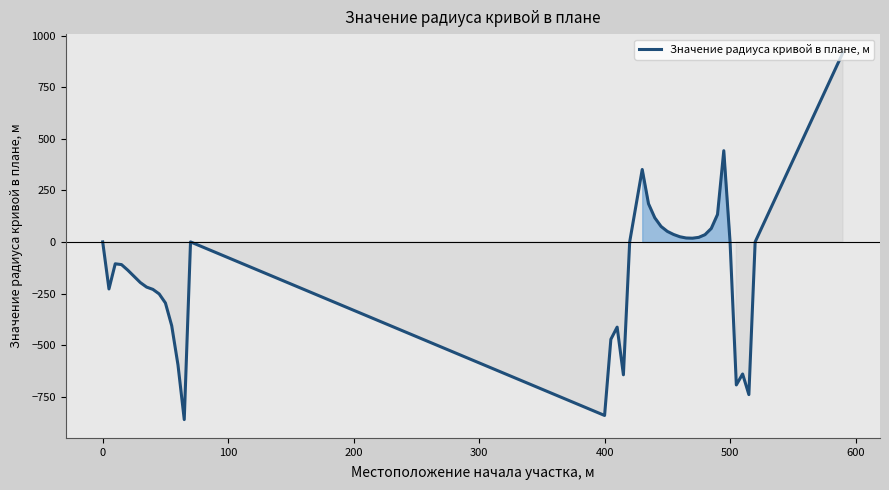

How many points are lower than both their immediate neighbors (excluding endpoints)?

7